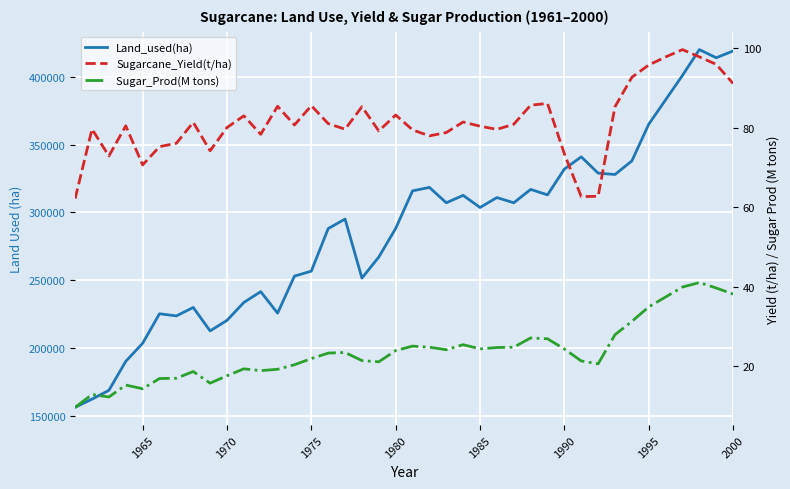

How many data points does each series have?

40